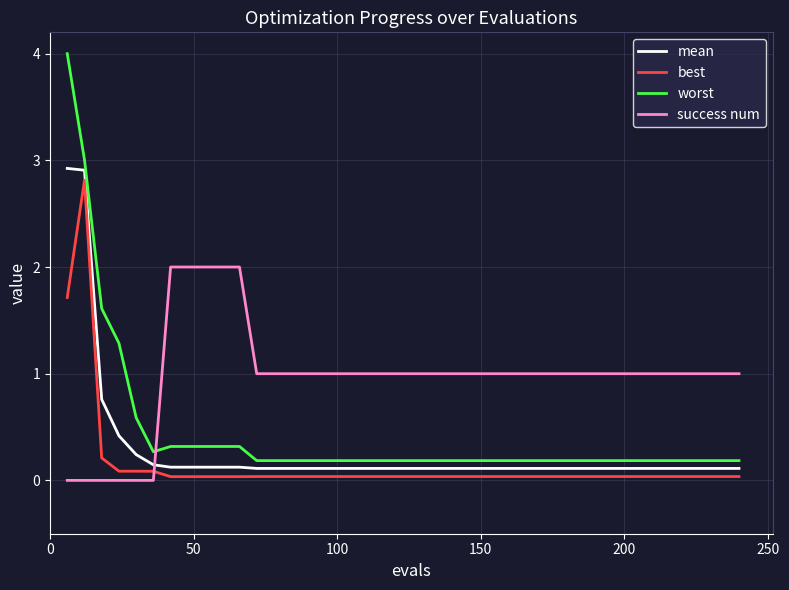

Which series has the largest range (max minus min)?

worst